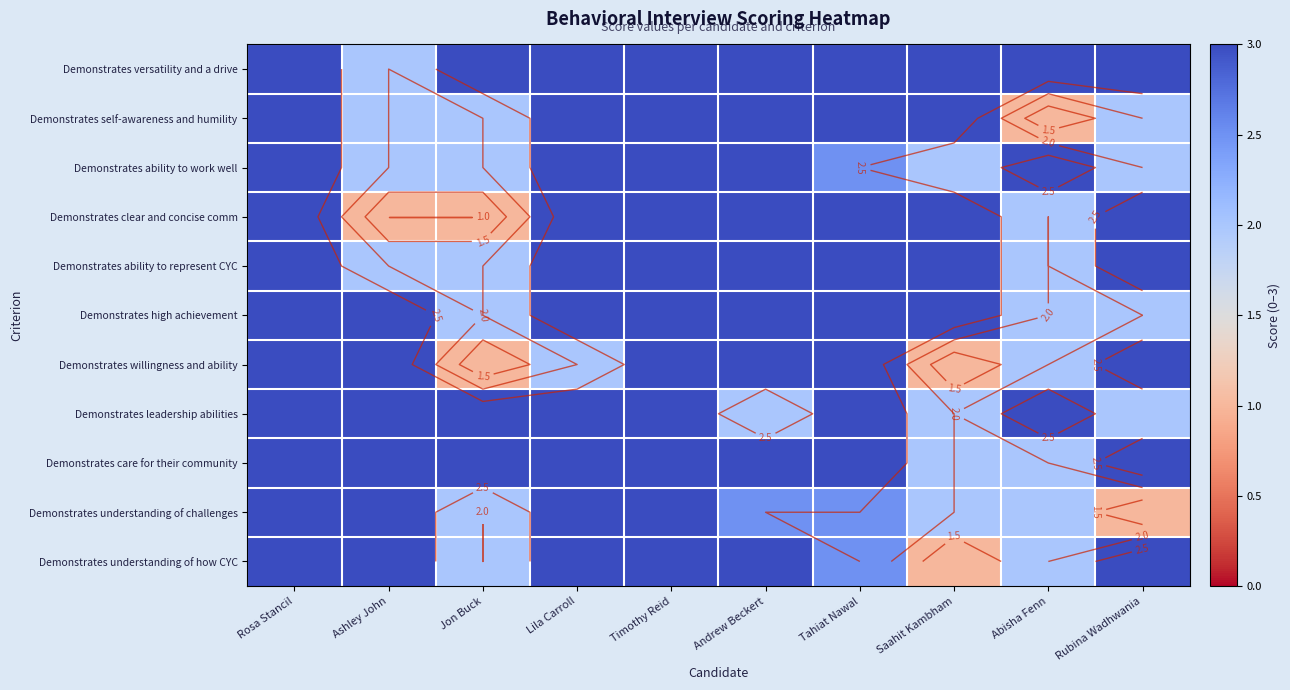

What is the total value across all series at Rosa Stancil?

33.0